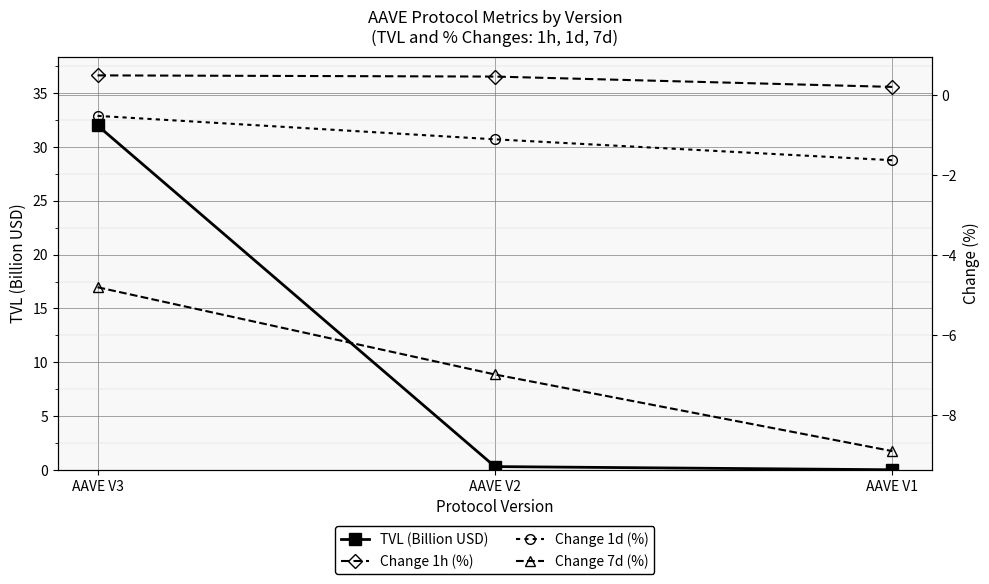

How many values in the Change 1d (%) series are below -1?

2